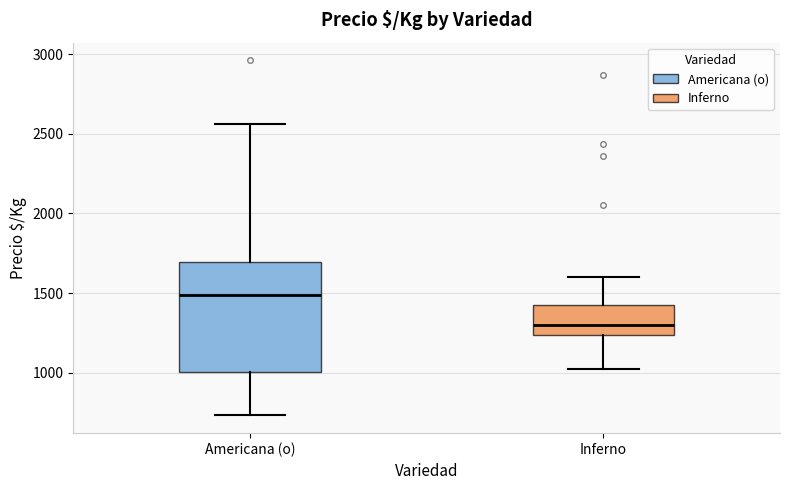

Which box is the tallest, from its lower edge to its upper edge?

Americana (o)